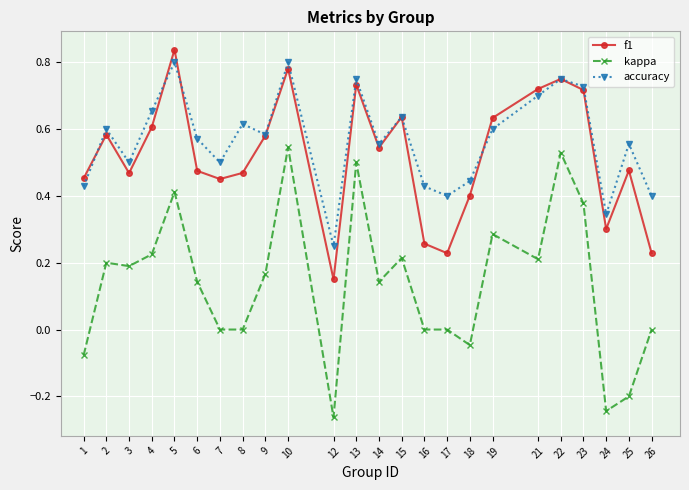

How many interior local peaks does the accuracy series have?

8